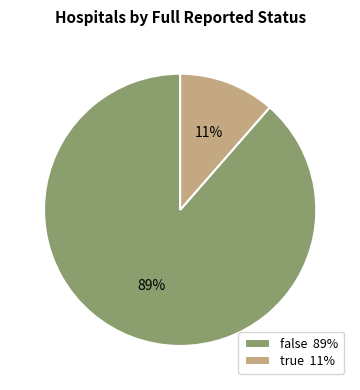

What percentage is the true slice, to the nearest percent?

11%